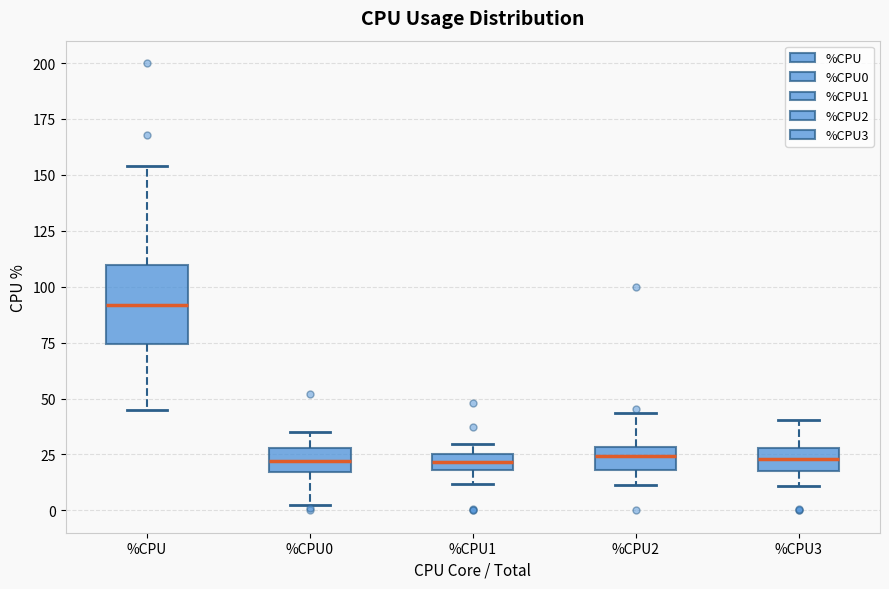

Which box is the tallest, from its lower edge to its upper edge?

%CPU